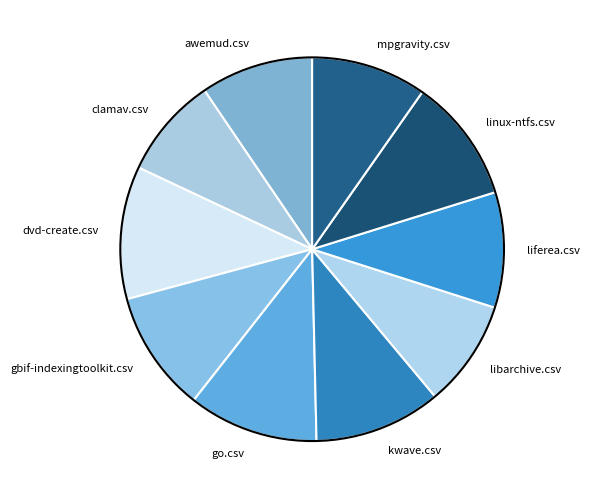

Which has a higher value, dvd-create.csv or mpgravity.csv?

dvd-create.csv